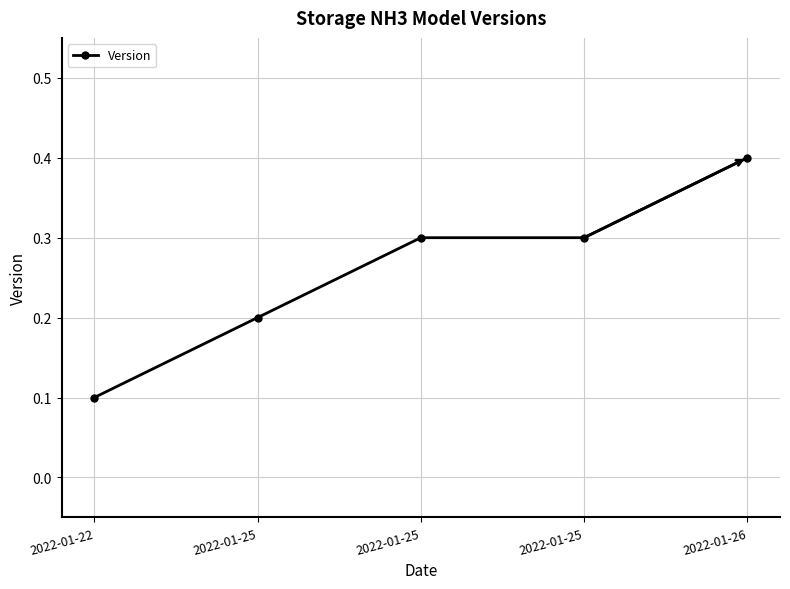

Count the number of categories in the chart.

5